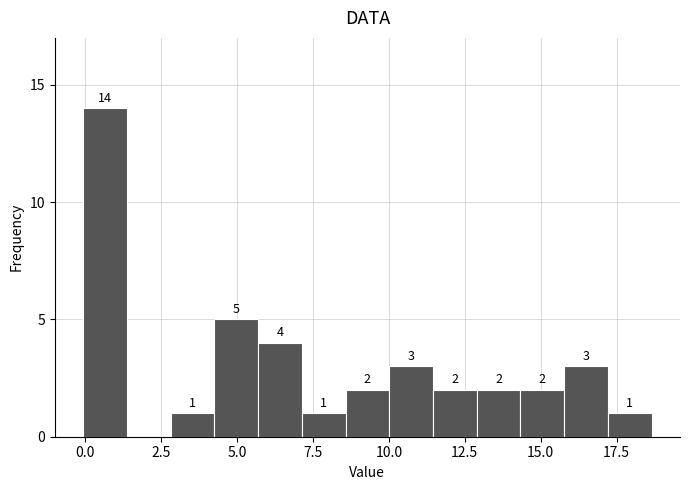

Read against the x-axis, roughly where is the centre of the tallest bar?

0.5